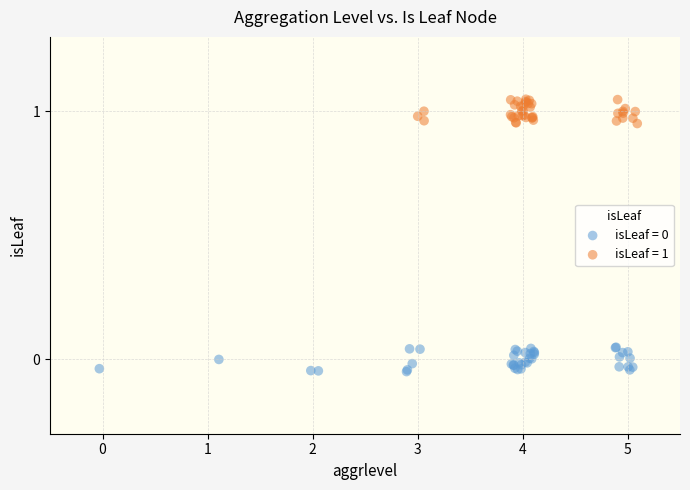

Which series contains the highest Y value?

isLeaf = 1